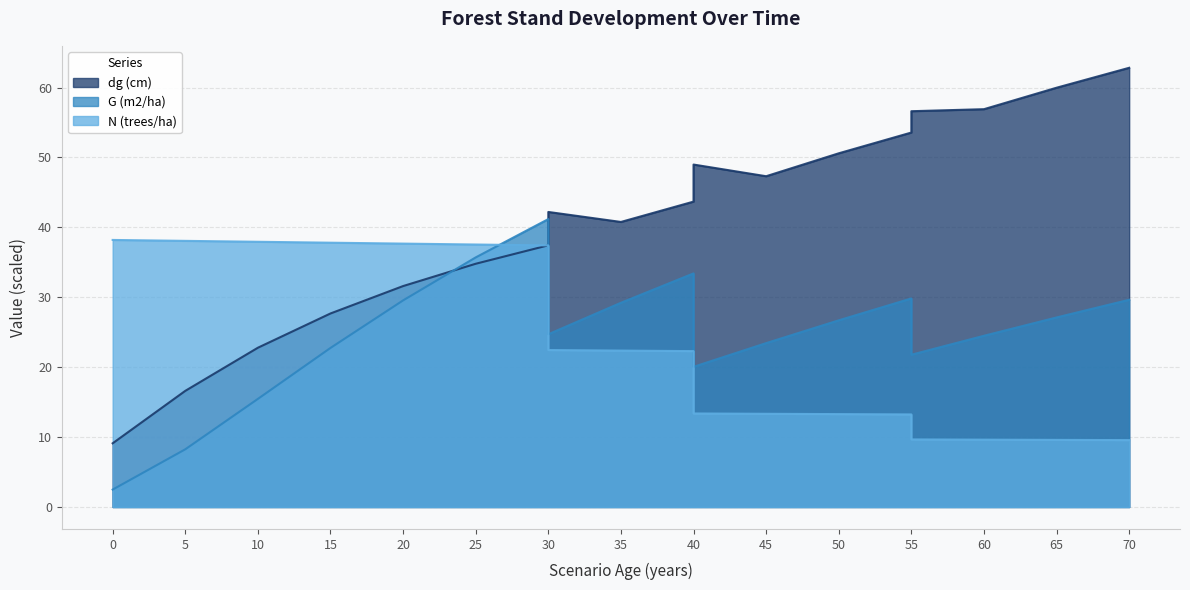

What are all the series names shown in the legend?

N (trees/ha), G (m2/ha), dg (cm)